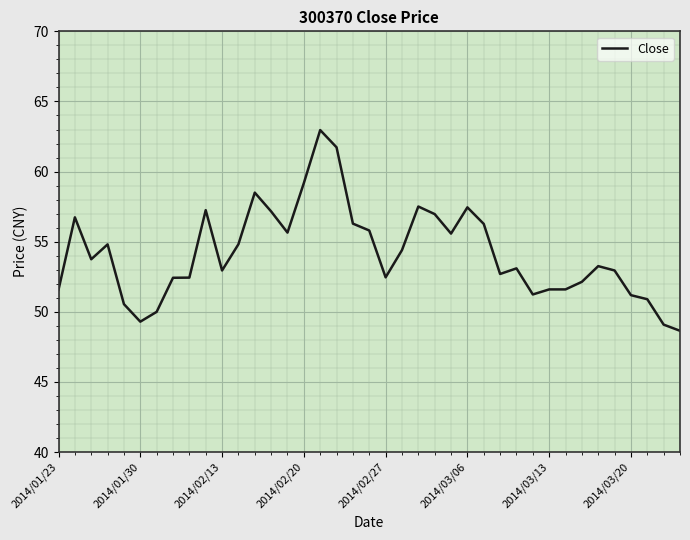

What is the difference between the maximum and minimum values?

14.3